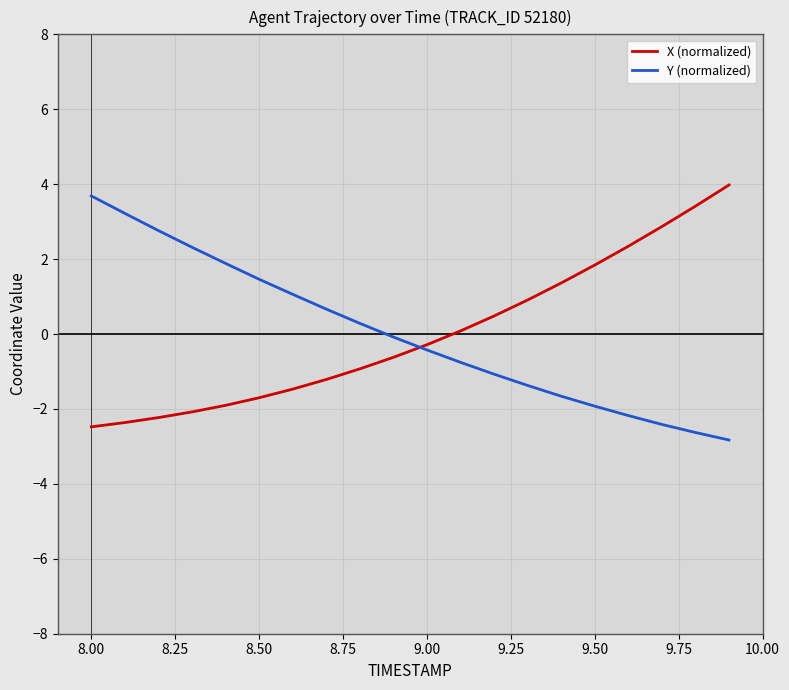

What is the maximum value for X (normalized)?

4.0